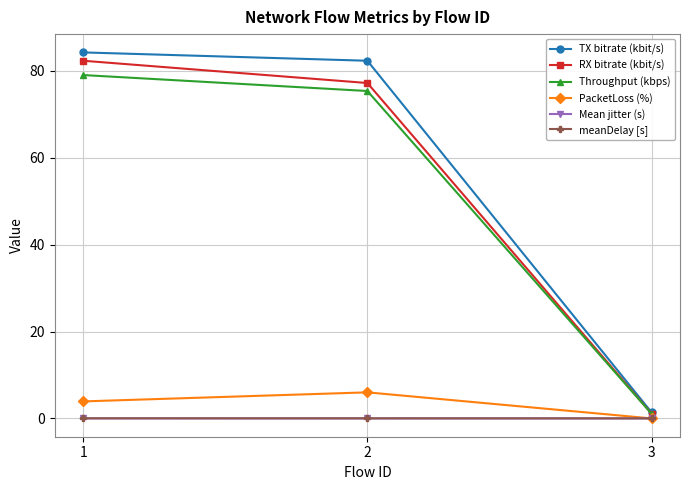

At 3, list the series in order from smallest to largest.

PacketLoss (%), Mean jitter (s), meanDelay [s], Throughput (kbps), RX bitrate (kbit/s), TX bitrate (kbit/s)